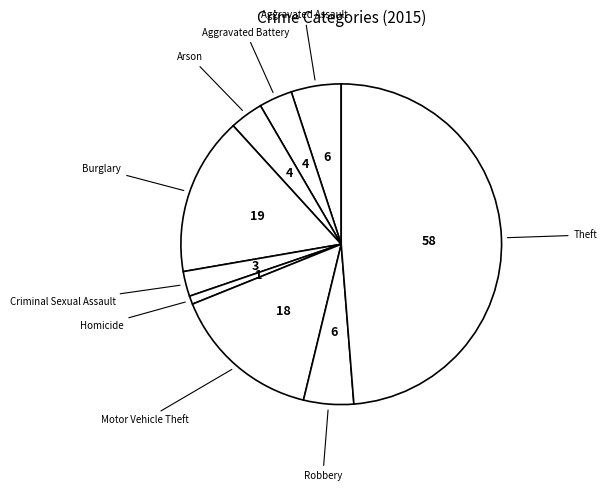

To the nearest percent, what is the difference between the largest and smallest slice percentages?

48%